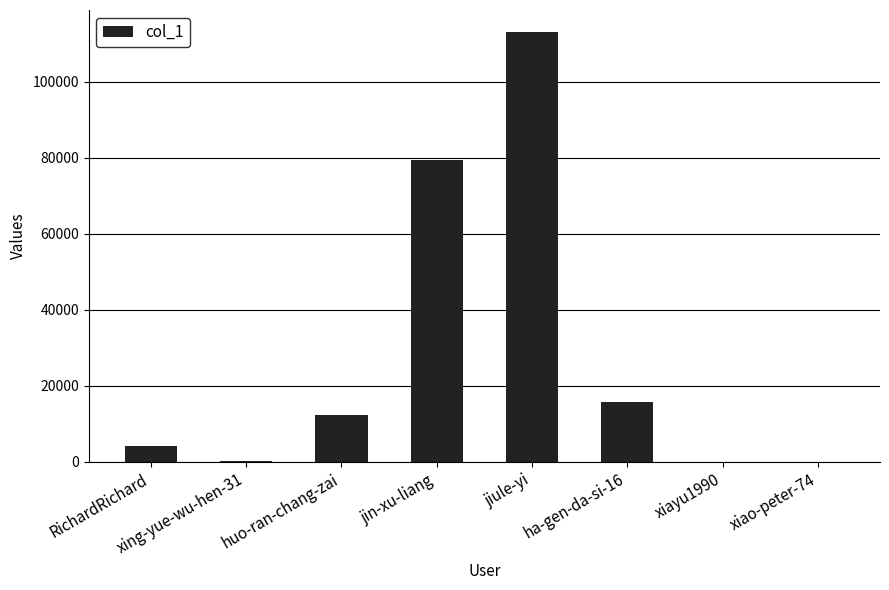

Which label corresponds to the largest value in the chart?

jiule-yi